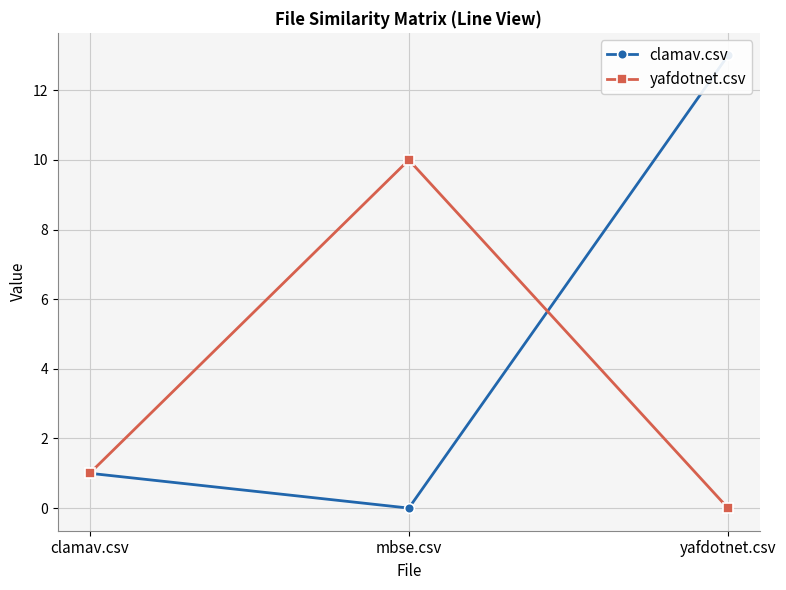

What is the difference between the maximum and minimum values in the yafdotnet.csv series?

10